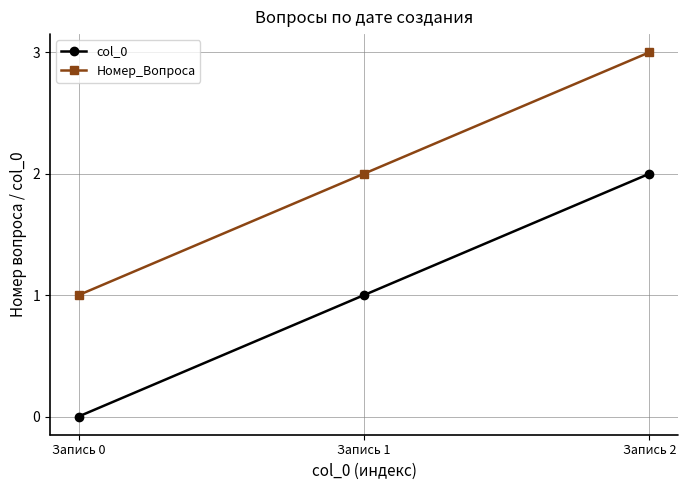

Is this an area chart (filled region under the line)?

No